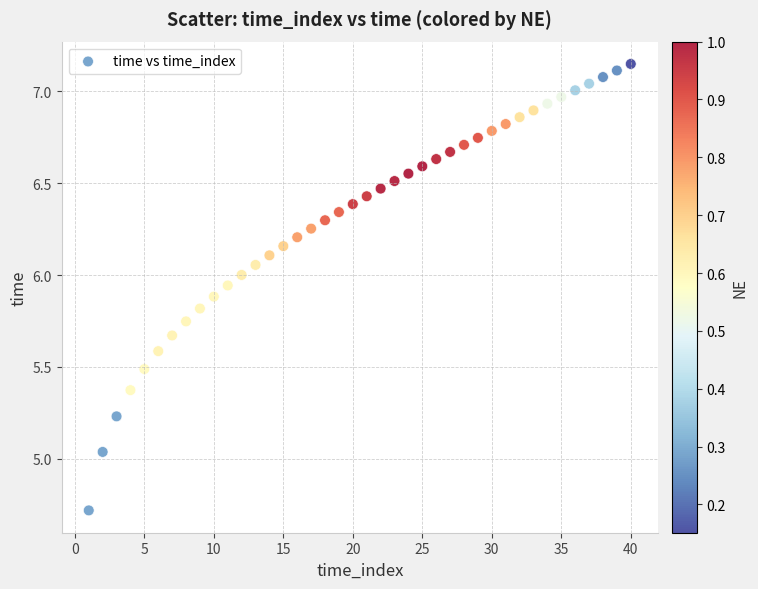

What is the range of X values (max minus min)?

39.0